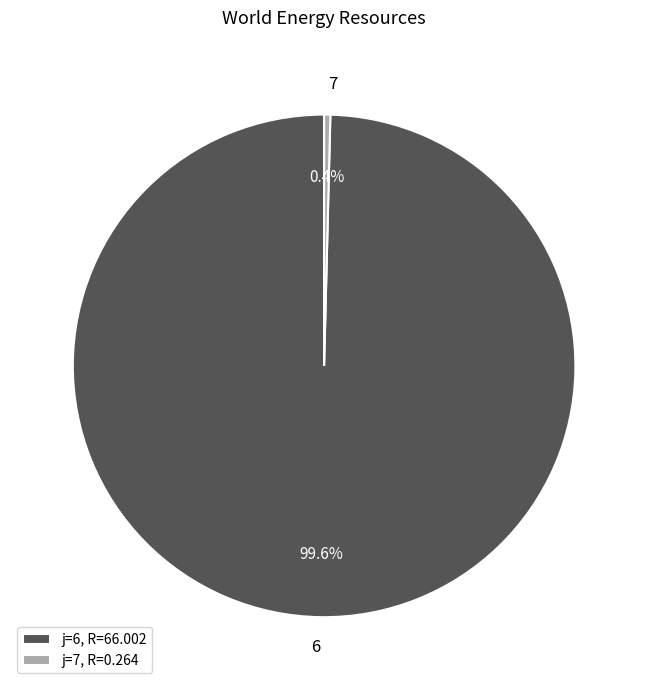

Does any single category account for the majority?

Yes